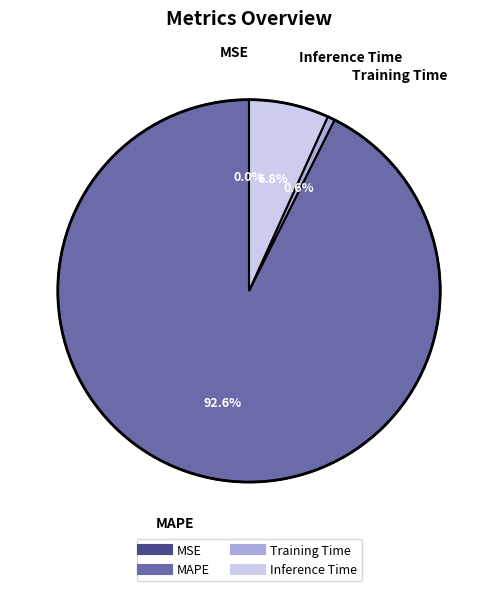

To the nearest percent, what is the average slice percentage?

25%